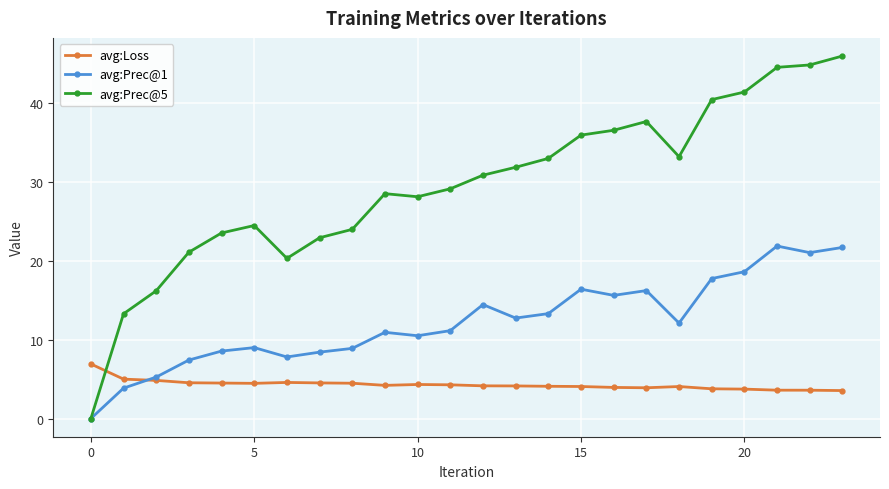

How many values in the avg:Prec@1 series are below 12?

12